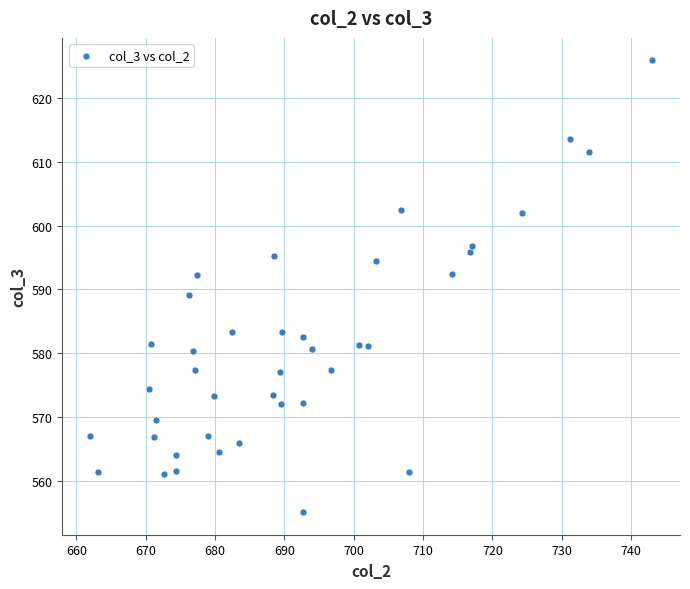

What is the range of X values (max minus min)?

81.0